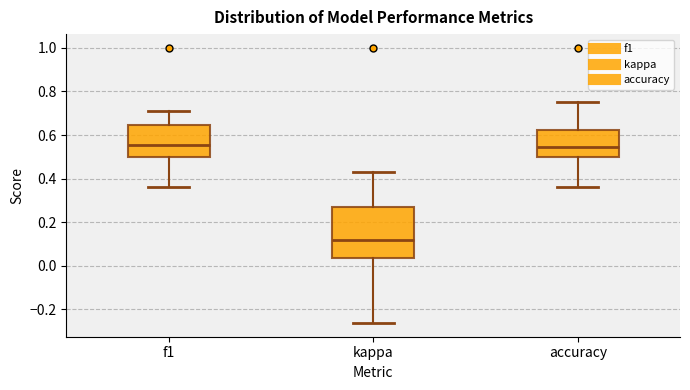

Which box is the tallest, from its lower edge to its upper edge?

kappa